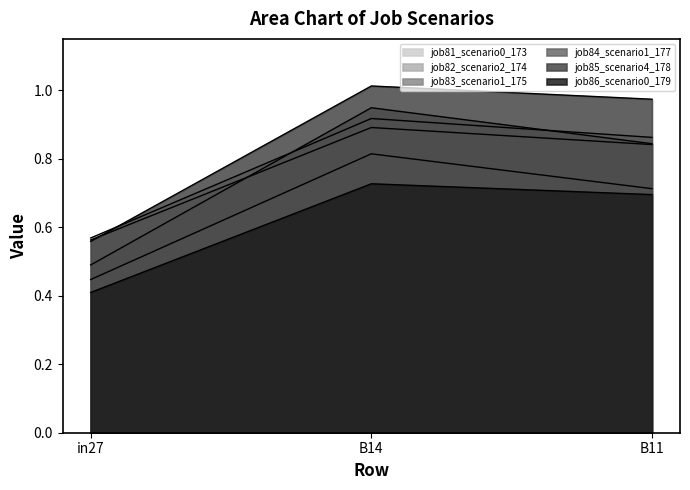

Does the chart display data point markers on the line(s)?

No